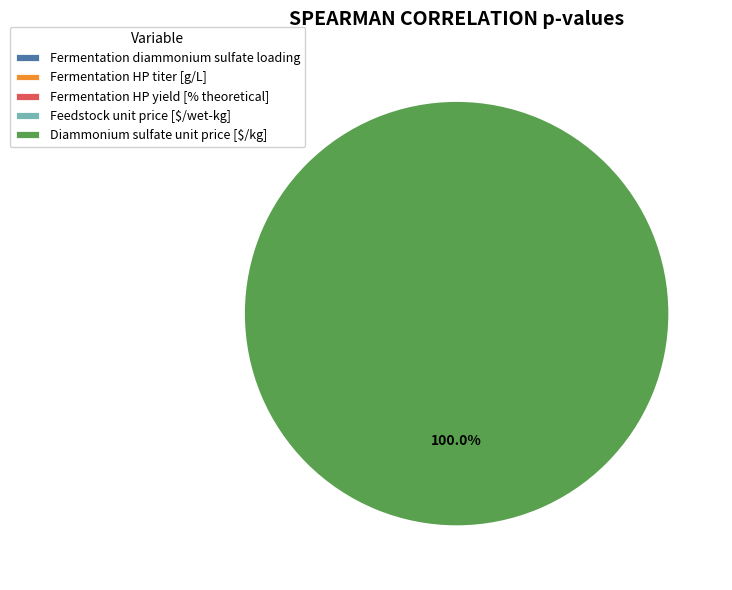

Rank the categories by value from lowest to highest.

Fermentation diammonium sulfate loading, Fermentation HP titer [g/L], Fermentation HP yield [% theoretical], Feedstock unit price [$/wet-kg], Diammonium sulfate unit price [$/kg]